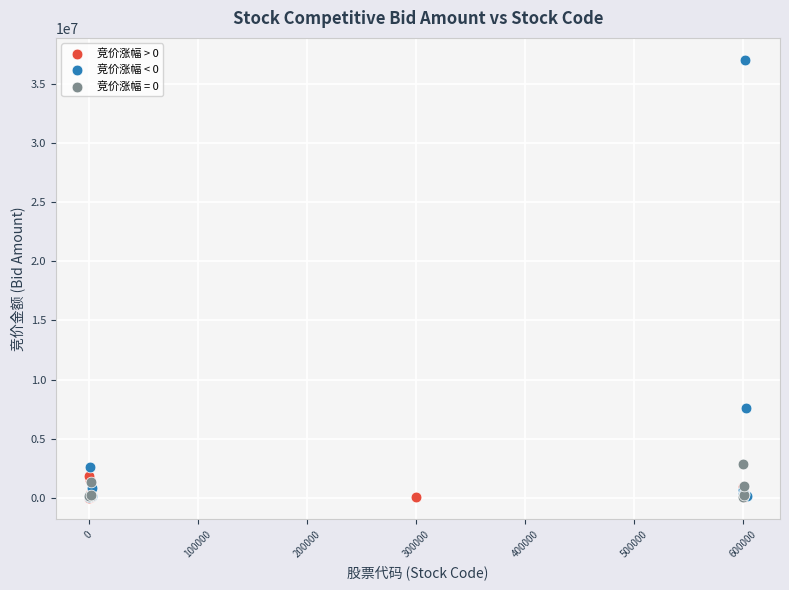

Which series has the widest spread of Y values?

竞价涨幅 < 0